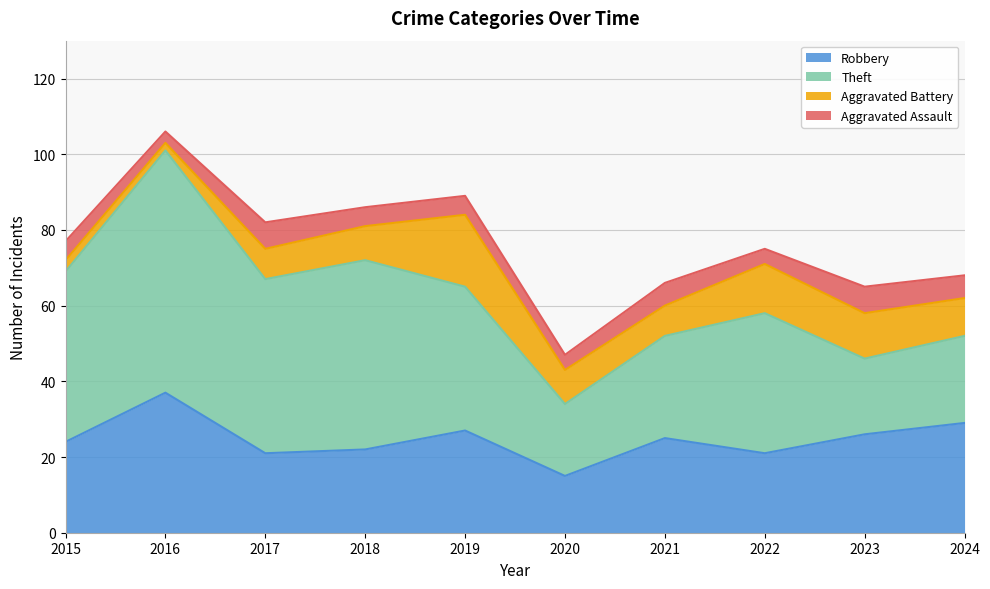

List the labels in order of Aggravated Battery value, largest first.

2019, 2022, 2023, 2024, 2018, 2020, 2017, 2021, 2015, 2016